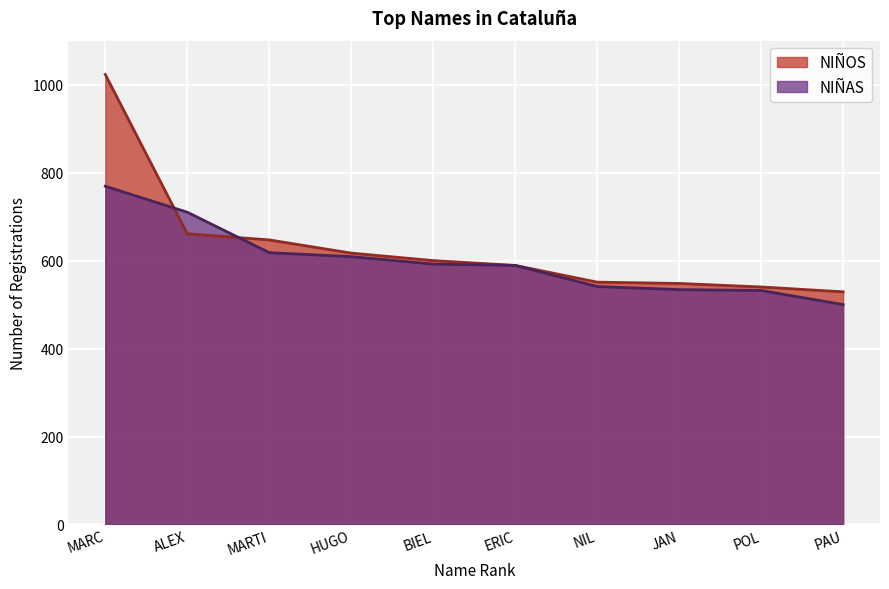

Which series has the widest spread of values?

NIÑOS